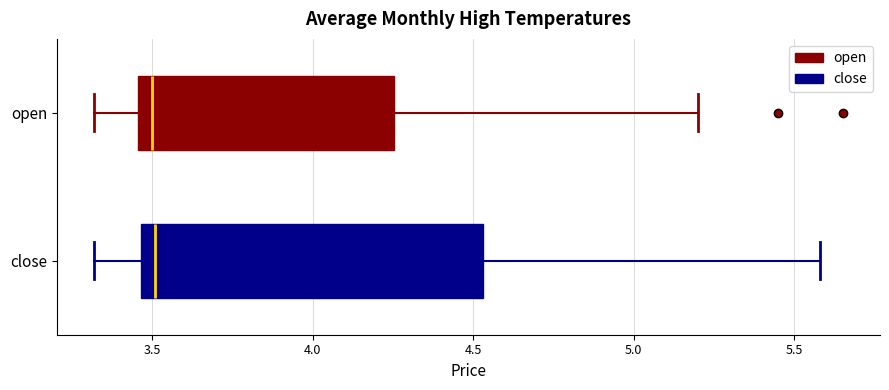

Reading bottom to top, transcribe this box plot: for each box, give where its median line is, the range the box spans, and where its two whiskers end, as read against the x-axis. The values are not printed on the chart, so give them approximately, as read against the axis.

close: median 3.50, box 3.45 to 4.55, whiskers 3.30 to 5.60
open: median 3.50, box 3.45 to 4.25, whiskers 3.30 to 5.20